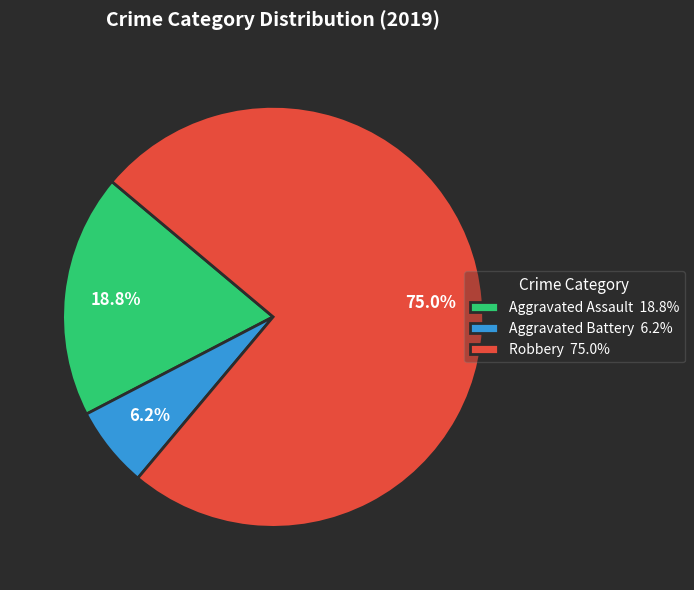

Which slice is the largest?

Robbery